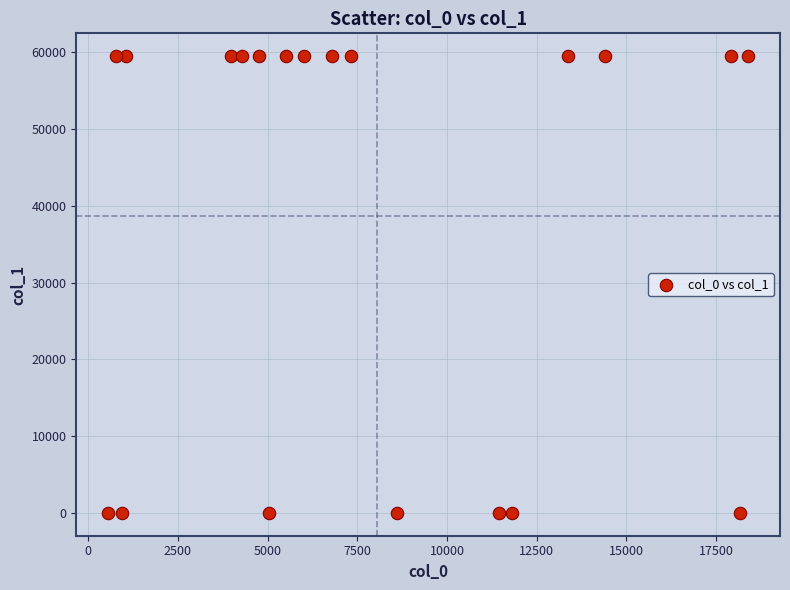

What is the range of Y values (max minus min)?

59484